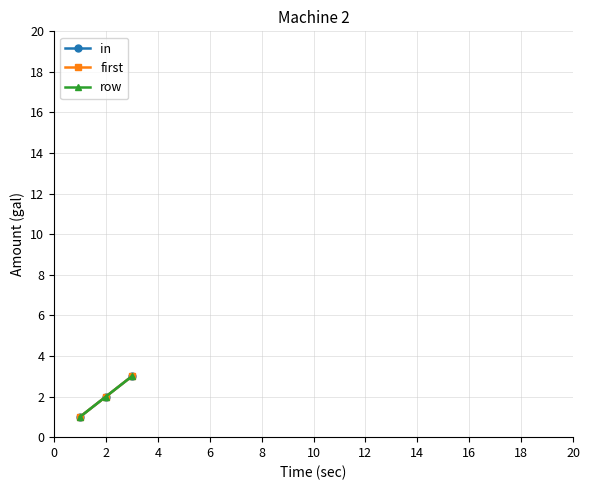

At how many categories does at least one series exceed 2?

1